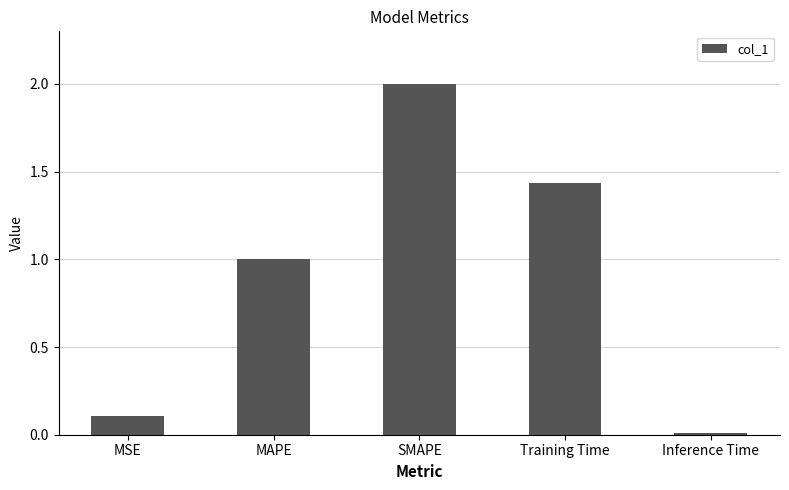

What is the maximum value shown in the chart?

2.0